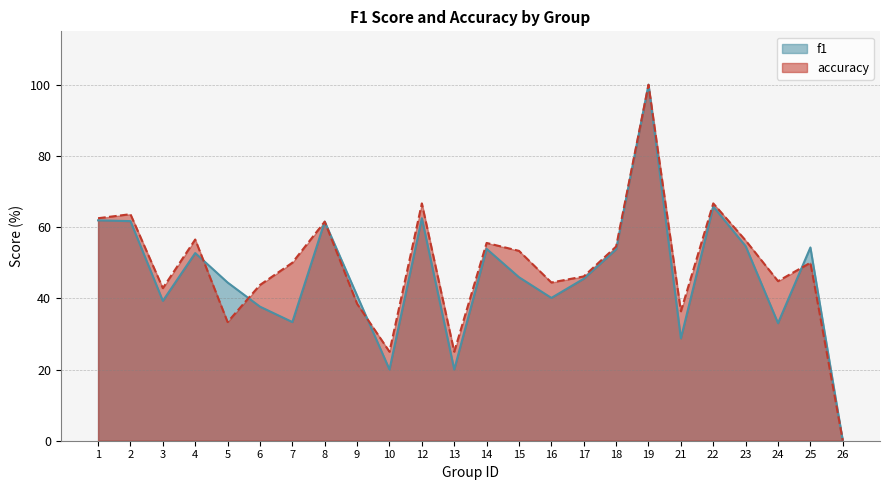

Reading left to right, transcribe all the data shown in this chart.

f1: 1=0.6	2=0.6	3=0.4	4=0.5	5=0.4	6=0.4	7=0.3	8=0.6	9=0.4	10=0.2	12=0.6	13=0.2	14=0.5	15=0.5	16=0.4	17=0.5	18=0.5	19=1.0	21=0.3	22=0.7	23=0.5	24=0.3	25=0.5	26=0.0
accuracy: 1=0.6	2=0.6	3=0.4	4=0.6	5=0.3	6=0.4	7=0.5	8=0.6	9=0.4	10=0.2	12=0.7	13=0.2	14=0.6	15=0.5	16=0.4	17=0.5	18=0.5	19=1.0	21=0.4	22=0.7	23=0.6	24=0.4	25=0.5	26=0.0